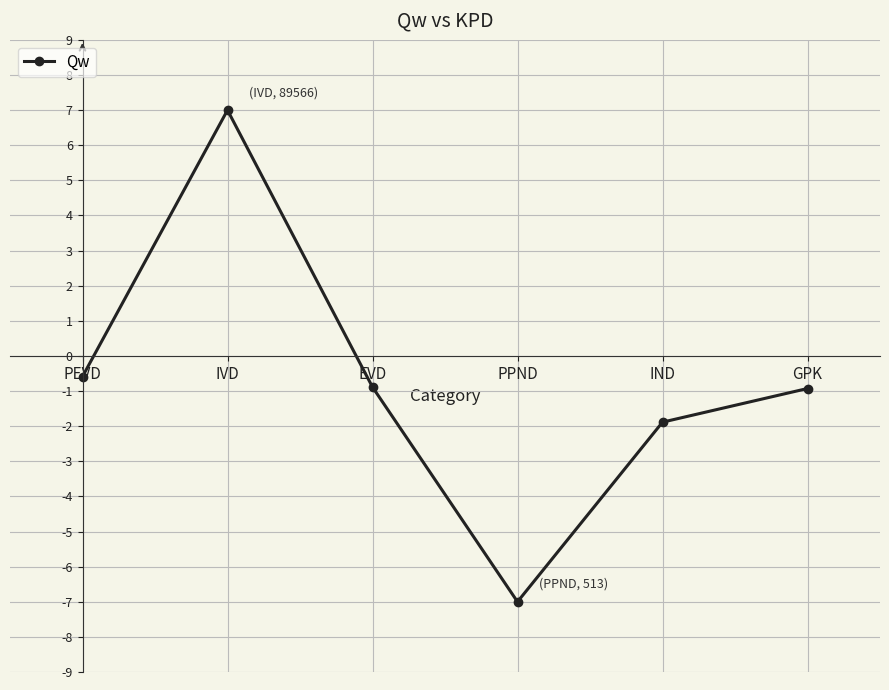

Reading left to right, what are all the values shown in this chart?

PEVD=-0.6	IVD=7.0	EVD=-0.9	PPND=-7.0	IND=-1.9	GPK=-0.9